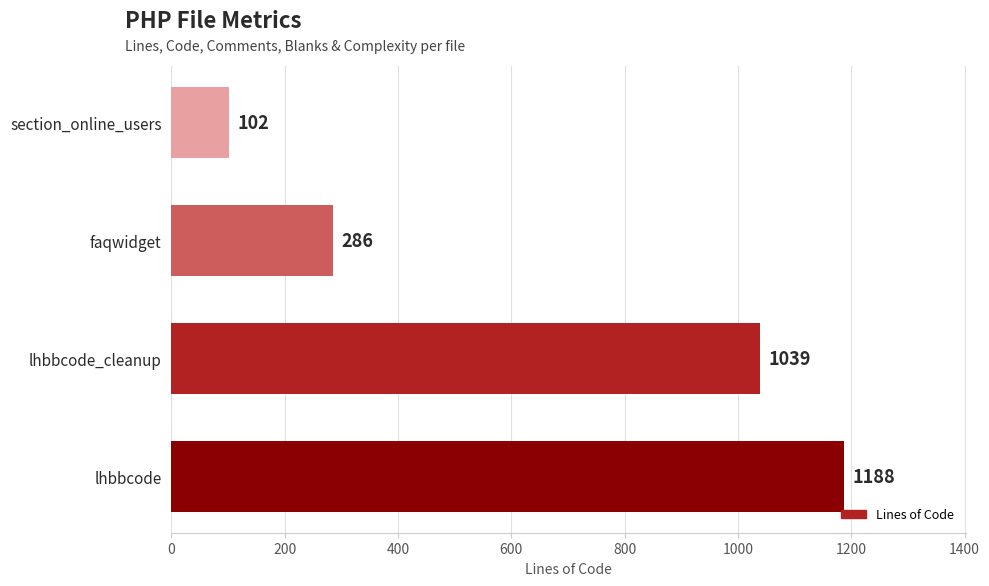

What is the average value?

654